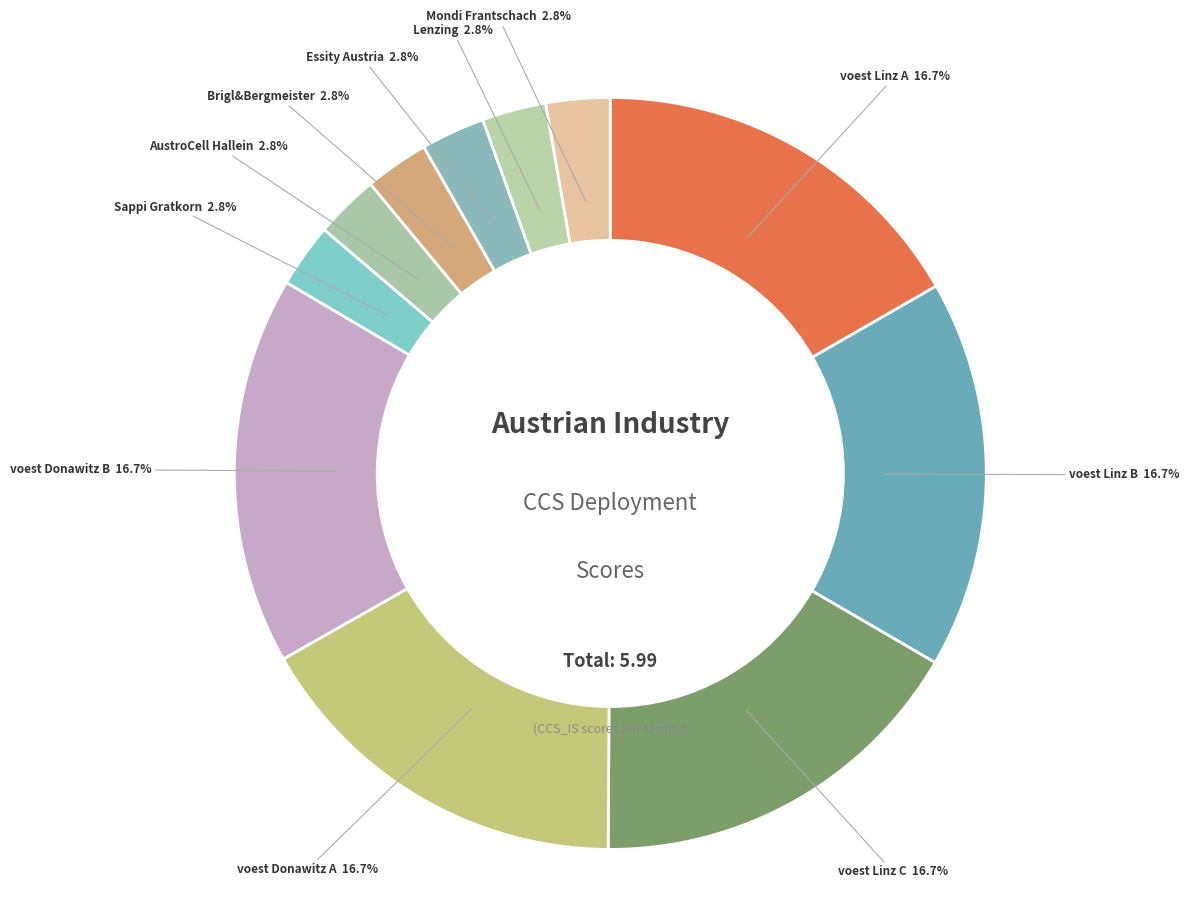

Is there a majority slice in this chart?

No